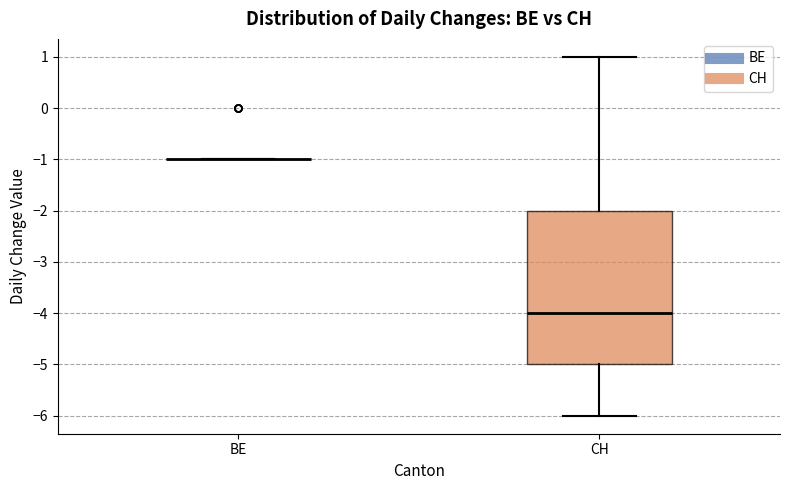

Reading left to right, read every box against the y-axis: the position of its median line, the range the box covers, and the ends of its whiskers. The values are not printed on the chart, so give them approximately, as read against the axis.

BE: box collapsed to a line at -1, whiskers -1 to -1
CH: median -4, box -5 to -2, whiskers -6 to 1